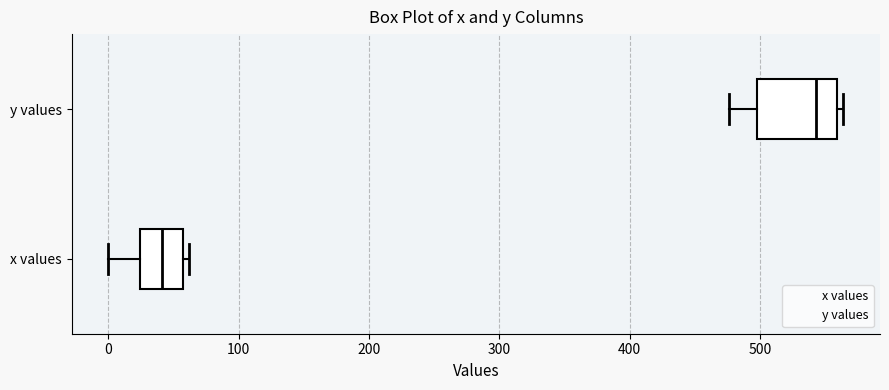

Reading bottom to top, transcribe this box plot: for each box, give where its median line is, the range the box spans, and where its two whiskers end, as read against the x-axis. The values are not printed on the chart, so give them approximately, as read against the axis.

x values: median 40, box 20 to 60, whiskers 0 to 60 (just right of the box's right edge)
y values: median 540, box 500 to 560, whiskers 480 to 560 (just right of the box's right edge)